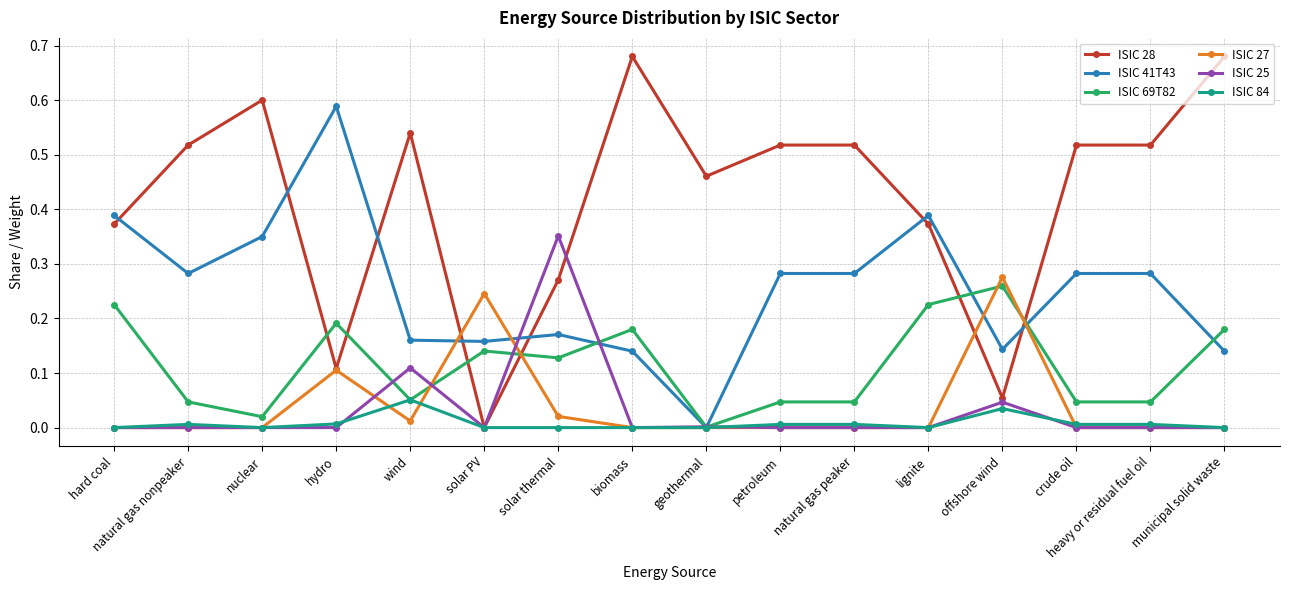

Where is the first local minimum for ISIC 28?

hydro